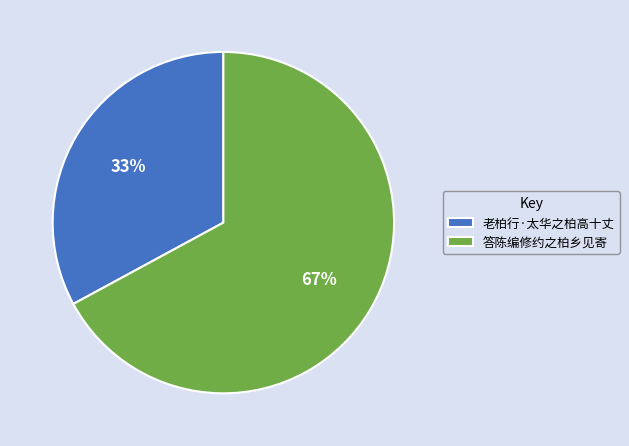

Is the sum of 老柏行·太华之柏高十丈 and 答陈编修约之柏乡见寄 greater than half?

Yes